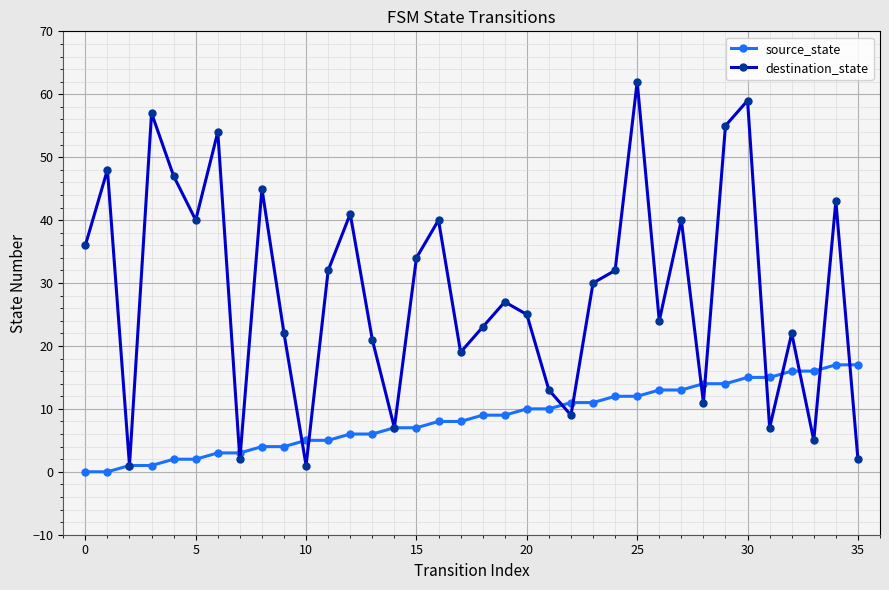

How many interior local valleys does the destination_state series have?

11